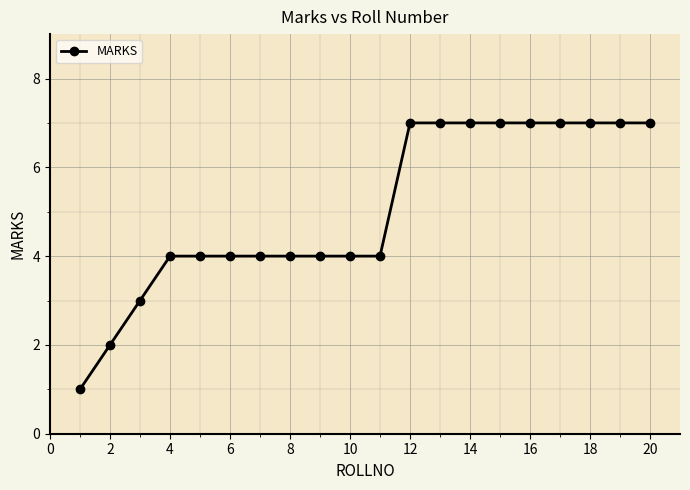

Does the chart display data point markers on the line(s)?

Yes